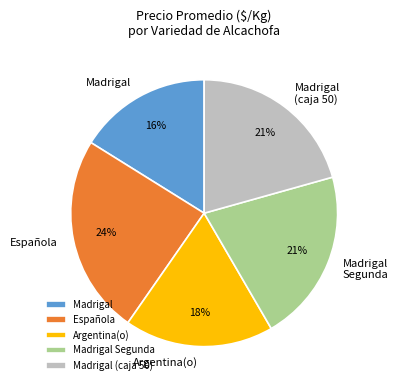

Combined, do Española and Madrigal account for over 50%?

No